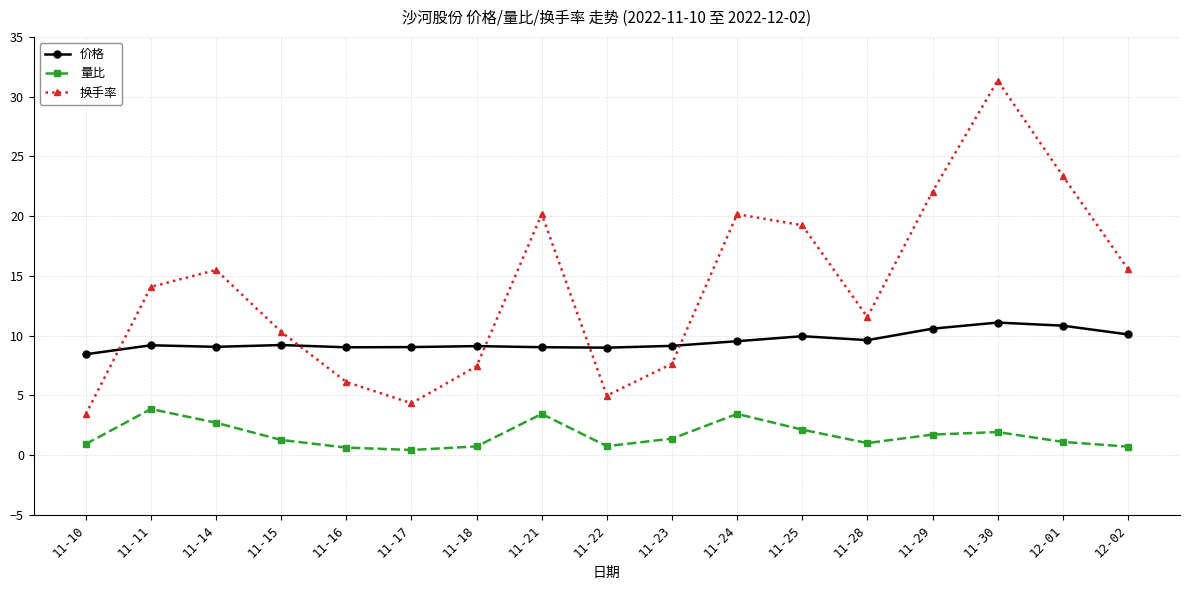

Rank the series by their maximum value, from lowest to highest.

量比, 价格, 换手率